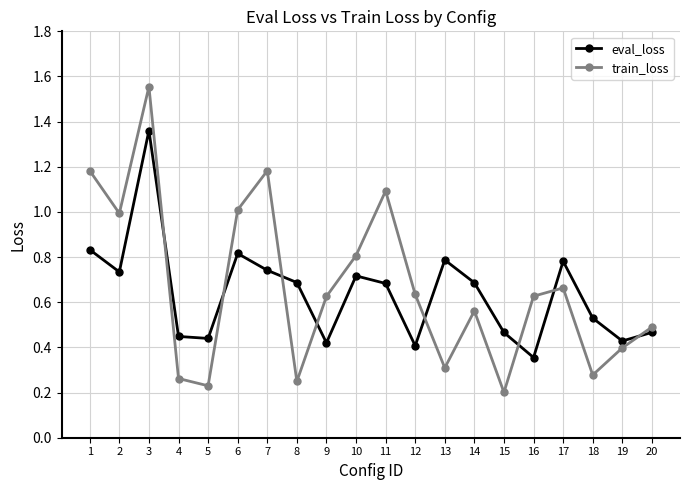

Is it true that train_loss equals 1.8 at 1?

False